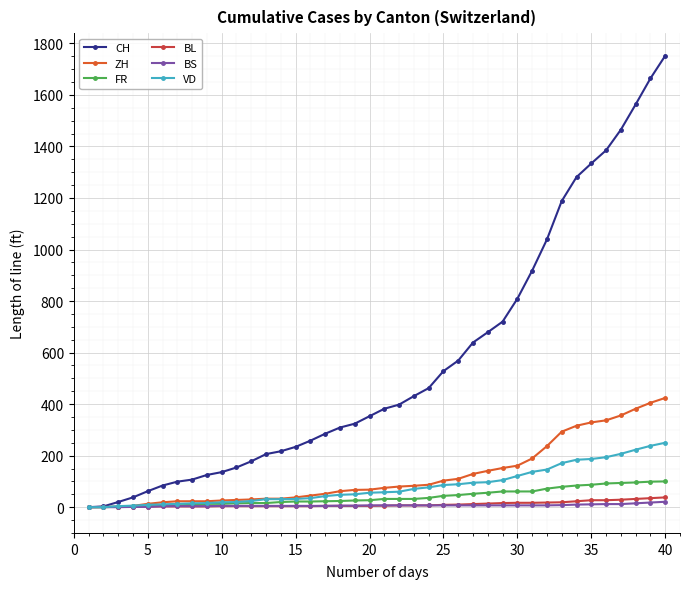

Which series has the widest spread of values?

CH